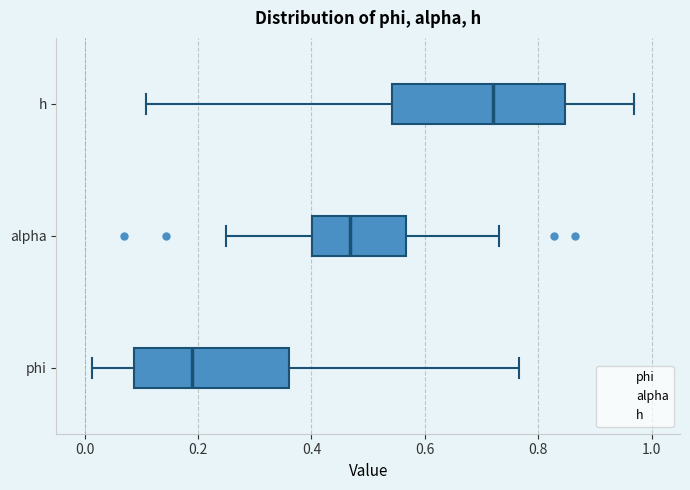

Which box is the widest, from its left edge to its right edge?

h